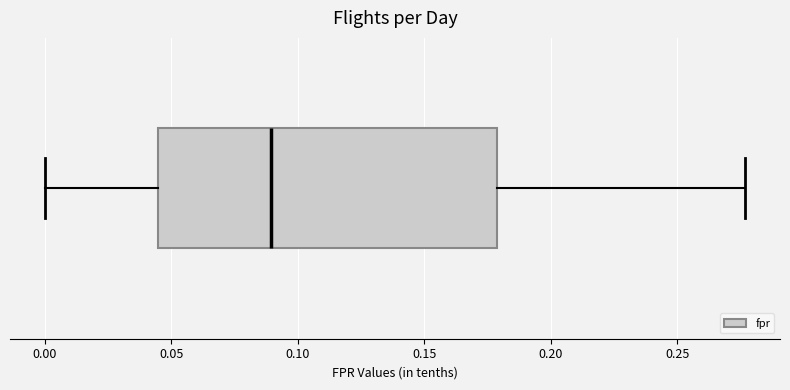

Where is the right edge of the box on the x-axis? The values are not printed on the chart, so give them approximately, as read against the axis.

0.180